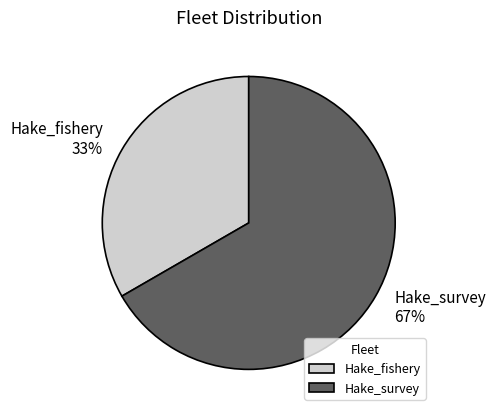

Count the number of slices in the pie.

2